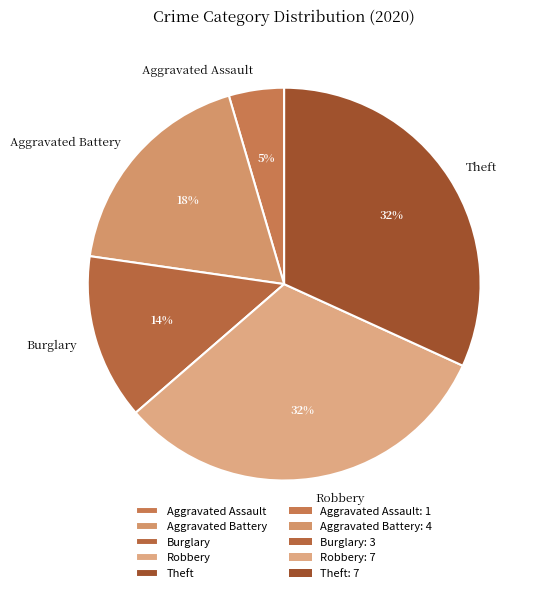

How many segments does this pie chart have?

5